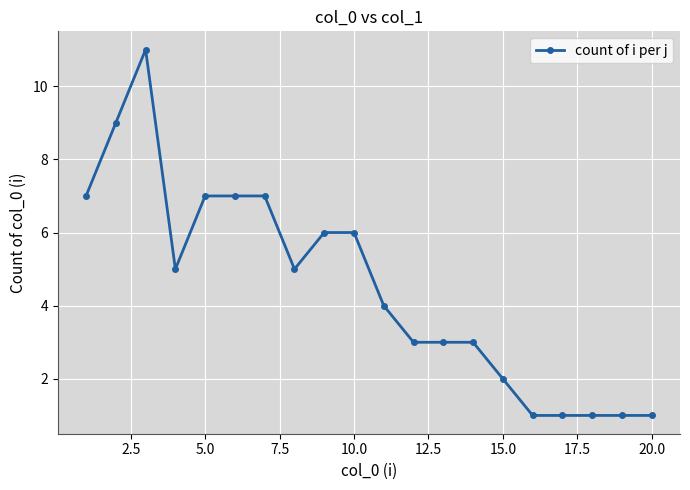

Reading right to left, transcribe all the data shown in this chart.

1	1	1	1	1	2	3	3	3	4	6	6	5	7	7	7	5	11	9	7